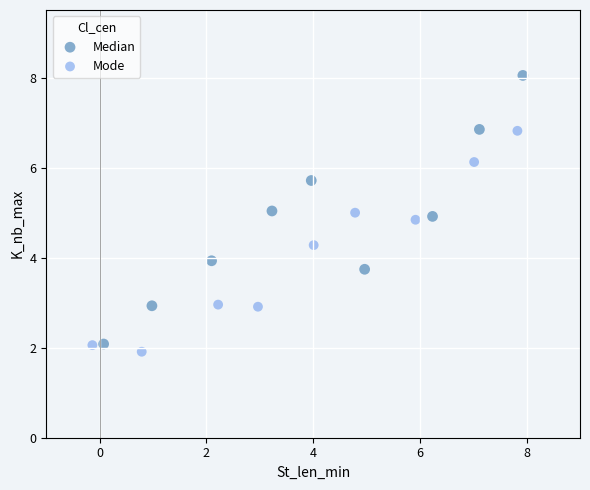

Which series contains the highest Y value?

Median